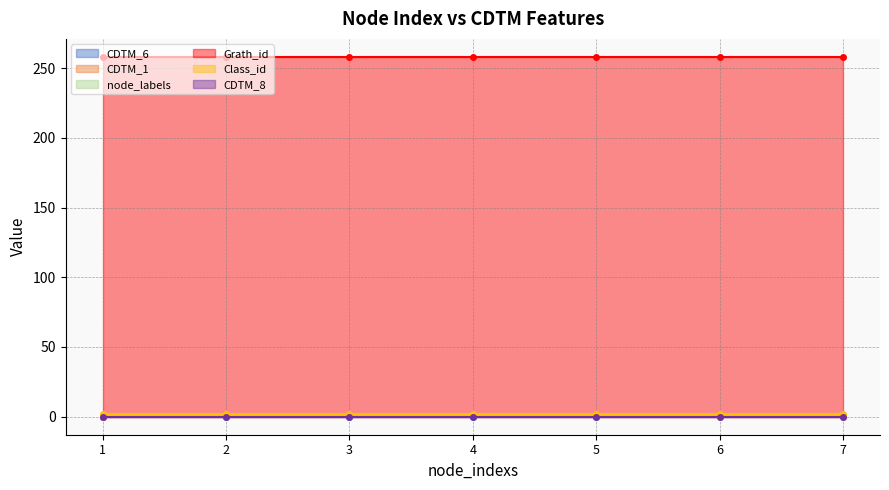

The value of CDTM_8 at 6 is 0. True or false?

True